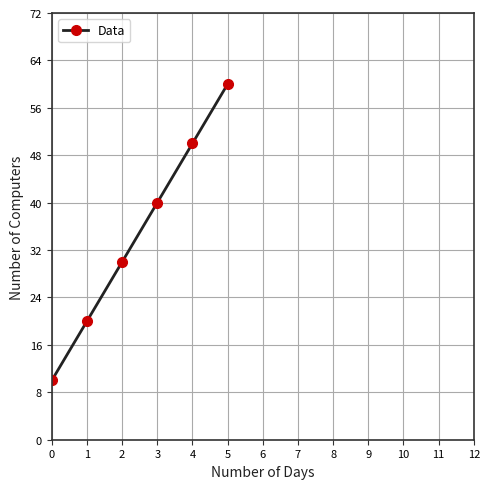

Does the chart have visible grid lines?

Yes